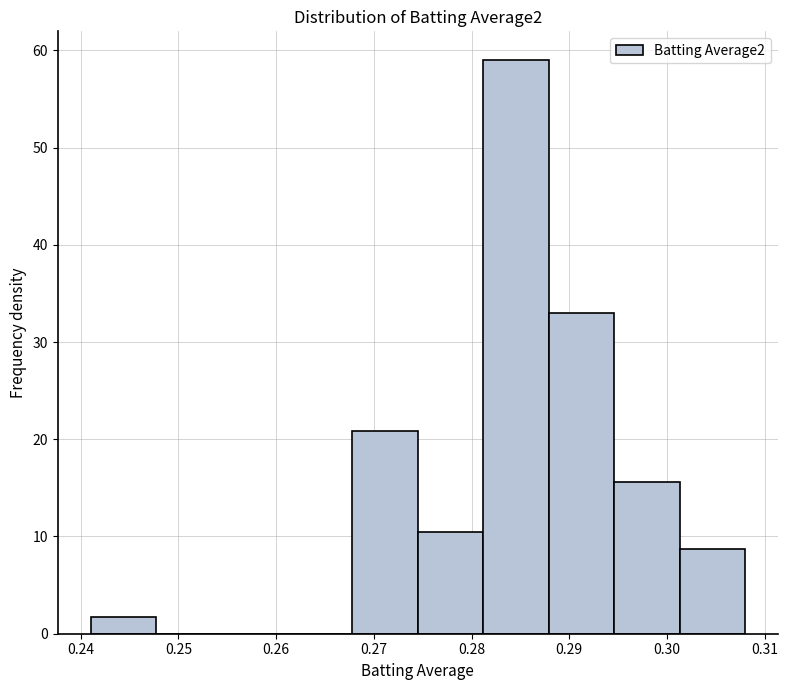

Reading left to right, list every bar in this chart as the range it spans on the x-axis followed by its height. Neither the bar edges nor the heights are printed on the chart, so give them approximately, as read against the axes.

0.241 to 0.248: 2
0.248 to 0.254: 0
0.254 to 0.261: 0
0.261 to 0.268: 0
0.268 to 0.275: 21
0.275 to 0.281: 10
0.281 to 0.288: 59
0.288 to 0.295: 33
0.295 to 0.301: 16
0.301 to 0.308: 9